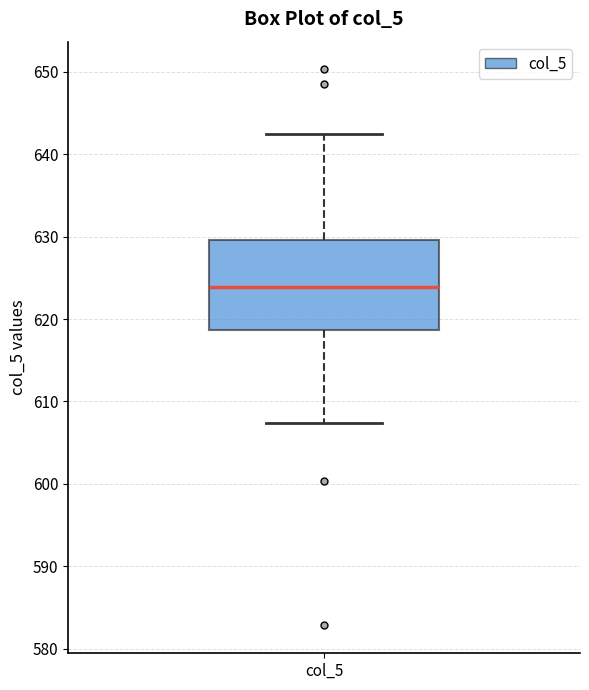

Where does the median line of the box for col_5 sit on the y-axis? The values are not printed on the chart, so give them approximately, as read against the axis.

624